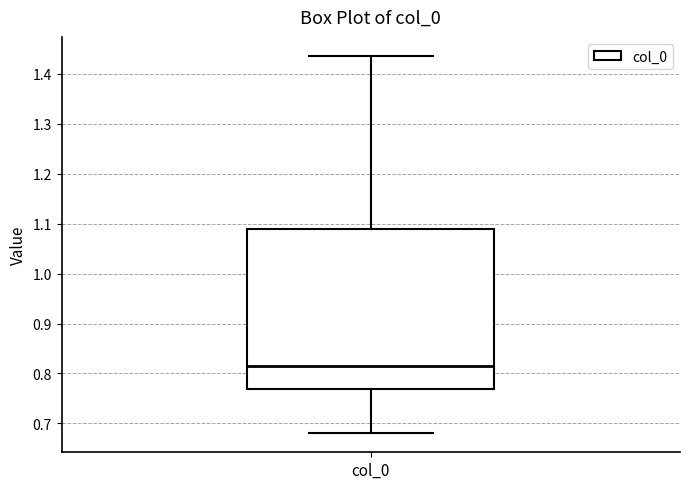

Read this box plot against the y-axis: the position of the median line, the range covered by the box, and the ends of both whiskers. The values are not printed on the chart, so give them approximately, as read against the axis.

median 0.81, box 0.77 to 1.09, whiskers 0.68 to 1.44